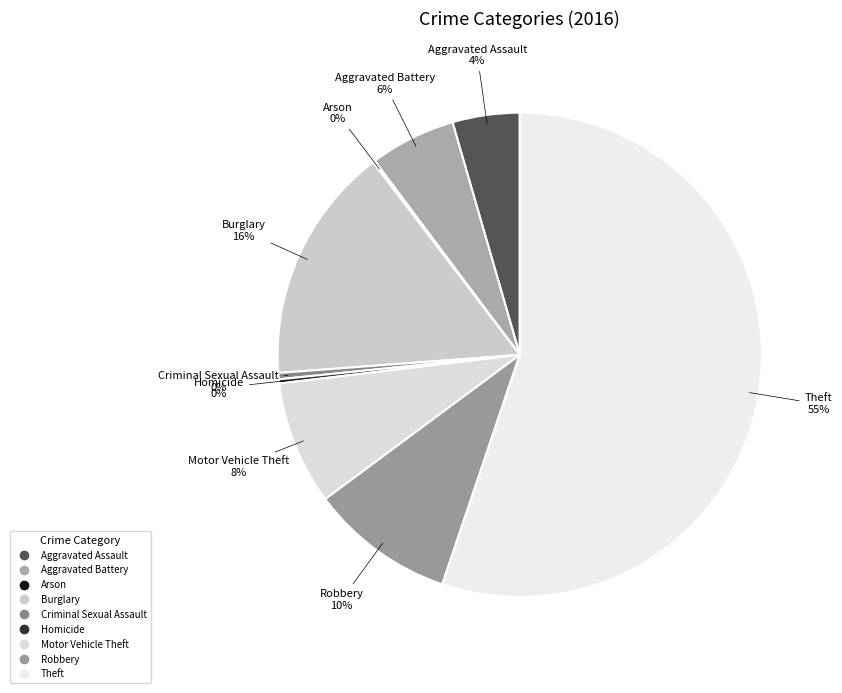

To the nearest percent, what is the average slice percentage?

11%